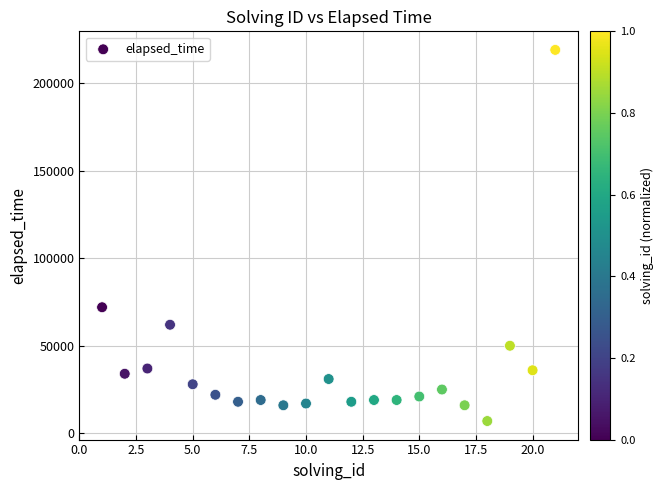

What Y value in the scatter plot is closest to 113000?

72000